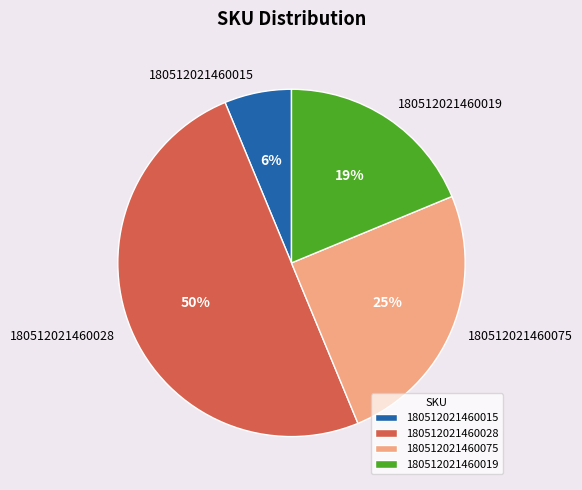

To the nearest percent, what is the difference between the 180512021460028 and 180512021460015 slice percentages?

44%